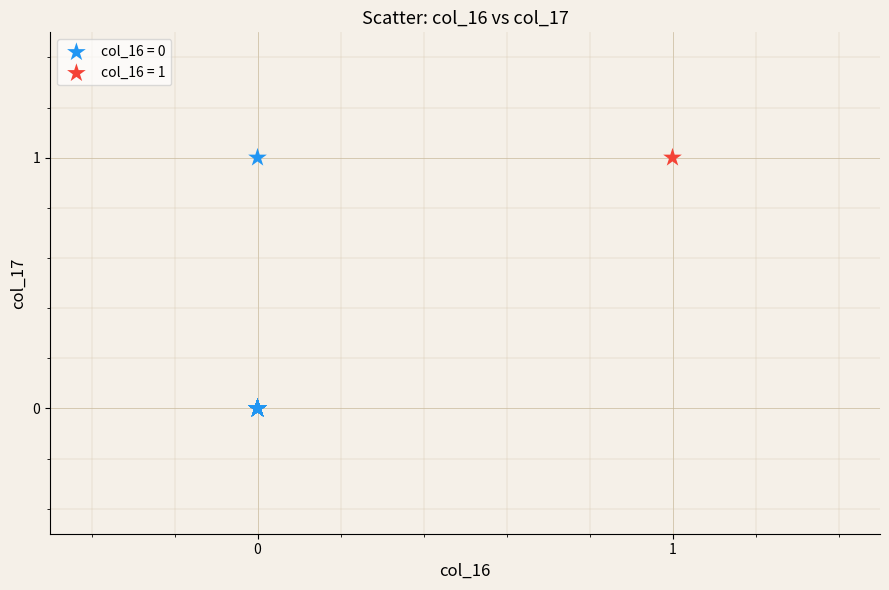

Which series reaches the minimum Y coordinate?

col_16 = 0